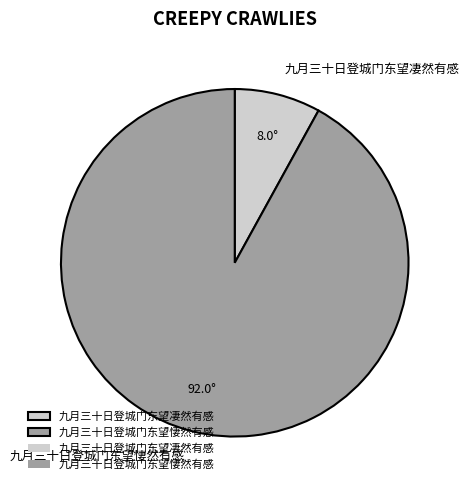

Is 九月三十日登城门东望凄然有感 the majority of the pie?

No